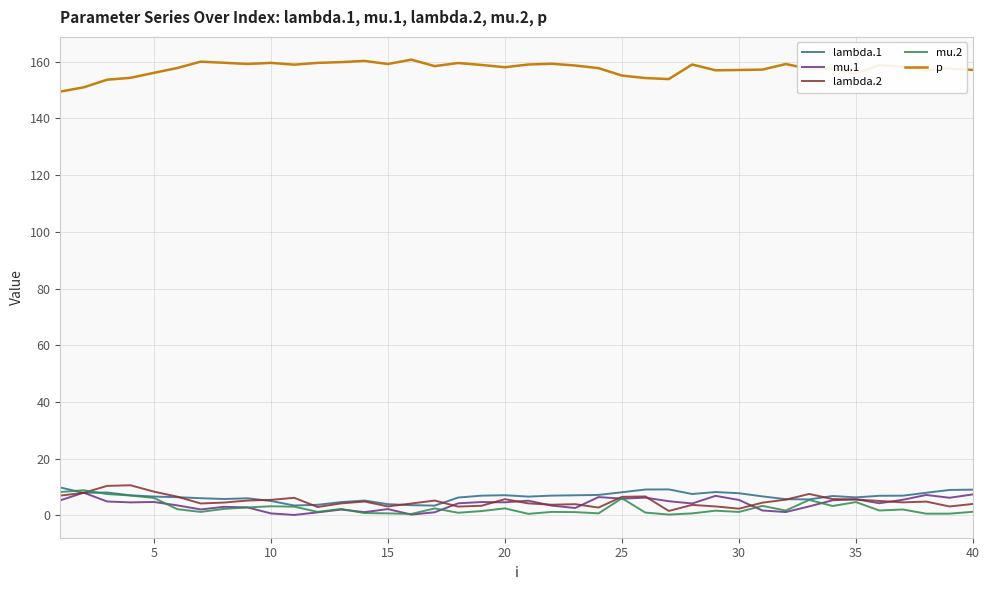

Which series has the largest total across all categories?

p